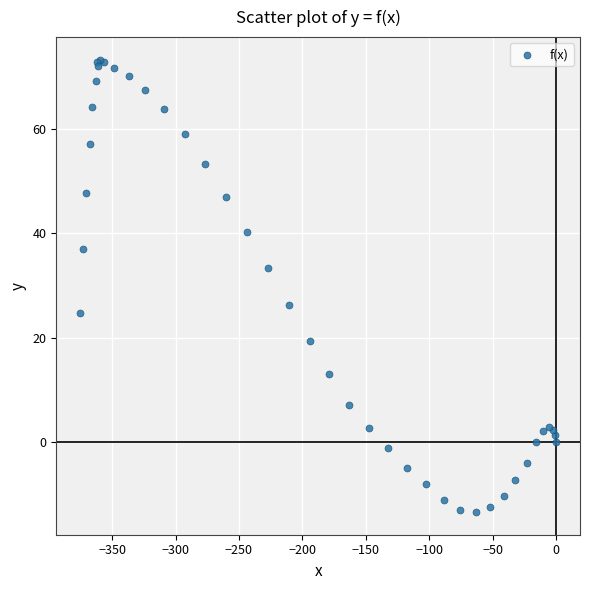

What Y value in the scatter plot is closest to 29?

26.3